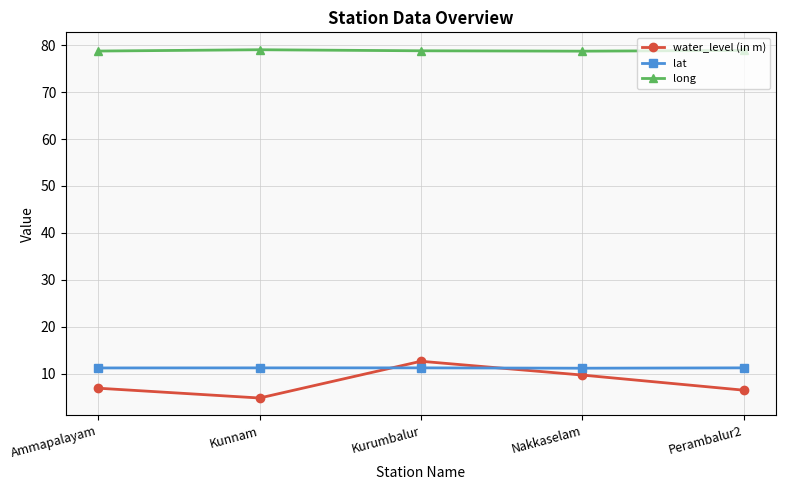

In water_level (in m), how many points are lower than both neighbors (excluding endpoints)?

1